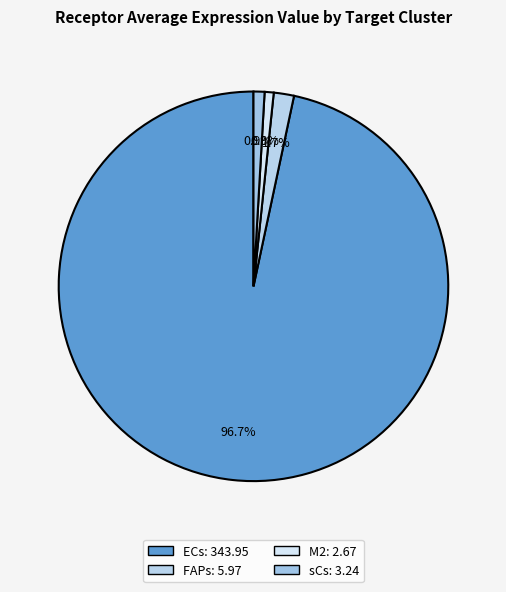

To the nearest percent, what is the difference between the sCs and FAPs slice percentages?

1%